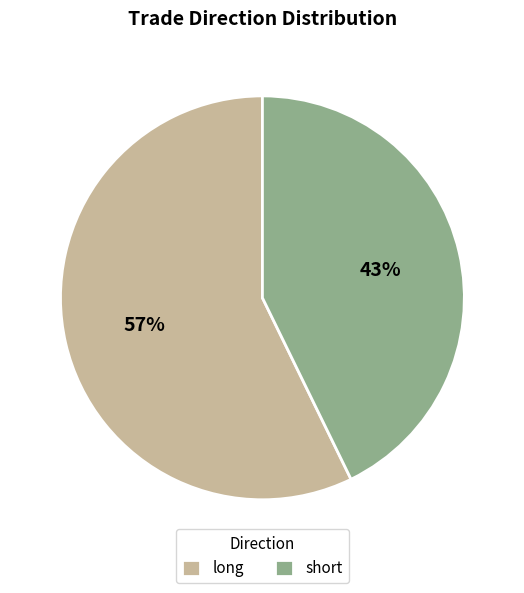

Is it true that short is 28% of the pie?

False